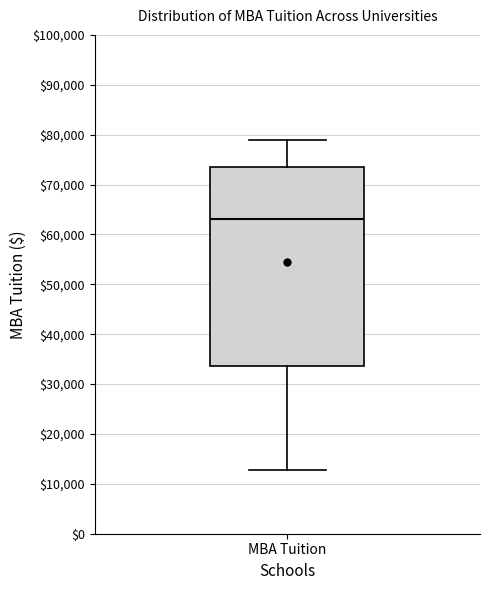

Read this box plot against the y-axis: the position of the median line, the range covered by the box, and the ends of both whiskers. The values are not printed on the chart, so give them approximately, as read against the axis.

median 63000, box 34000 to 74000, whiskers 13000 to 79000